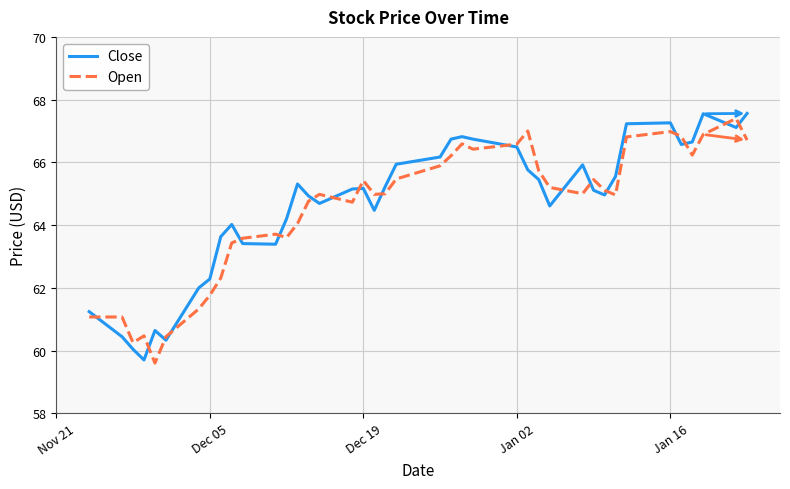

What is the smallest value displayed?

59.6